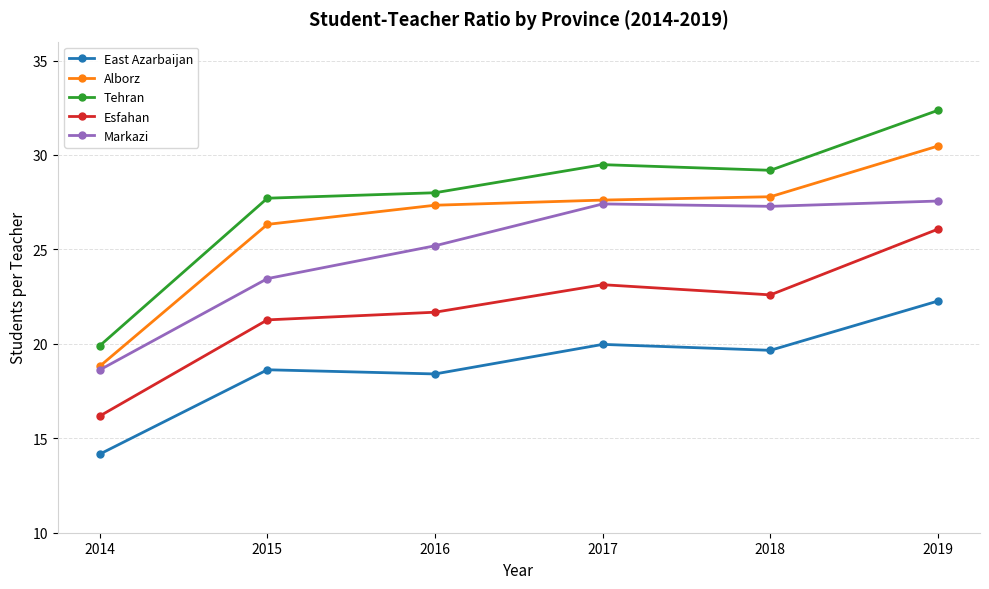

True or false: Esfahan and Tehran intersect in this chart.

False